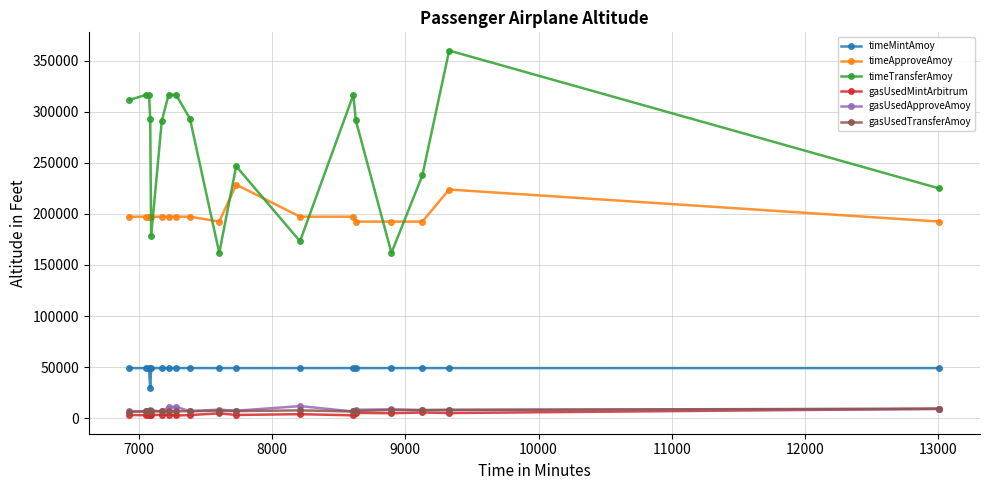

True or false: timeTransferAmoy has more than 2 points higher than both neighbors.

True